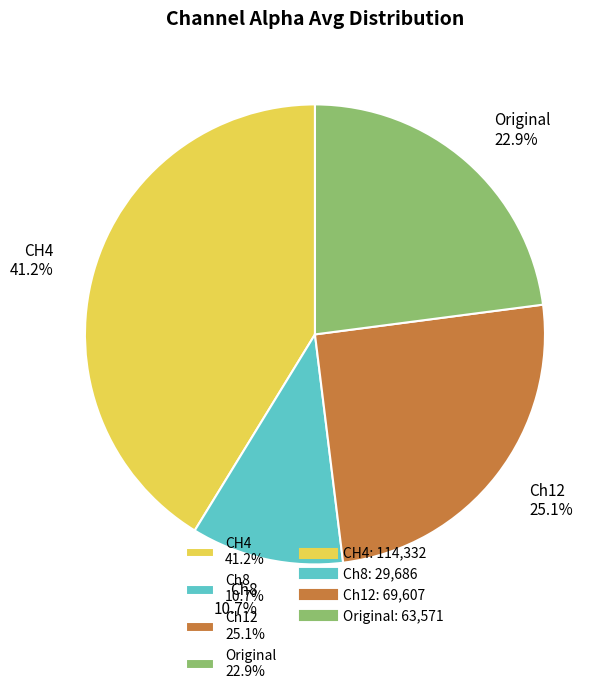

How many slices are in this pie chart?

4